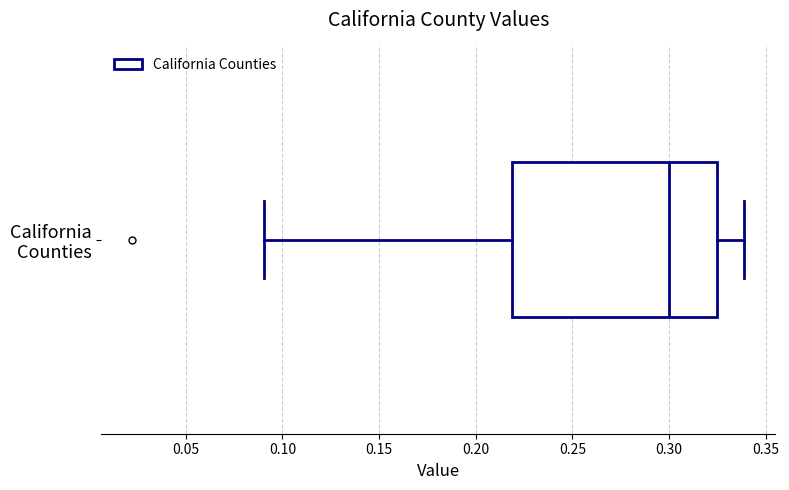

Where is the right edge of the box for California Counties on the x-axis? The values are not printed on the chart, so give them approximately, as read against the axis.

0.325